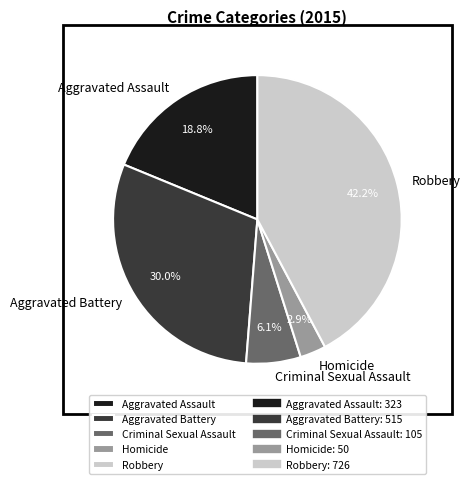

To the nearest percent, what portion does Robbery represent?

42%